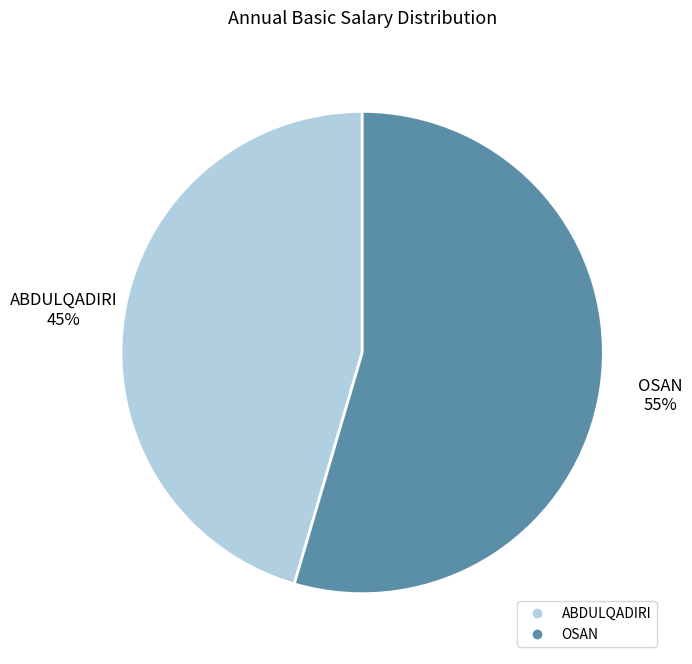

Rank the categories by value from highest to lowest.

OSAN, ABDULQADIRI